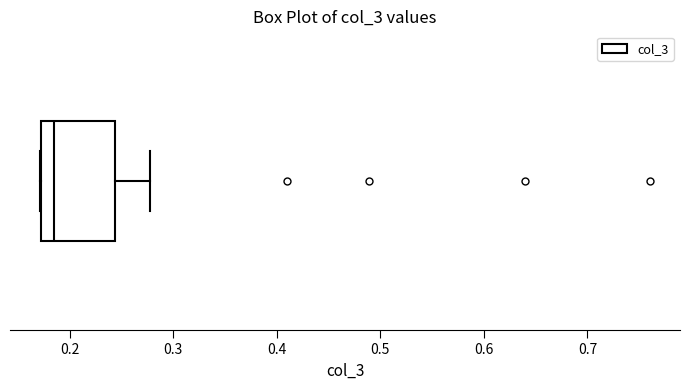

Where does the median line of the box sit on the x-axis? The values are not printed on the chart, so give them approximately, as read against the axis.

0.18